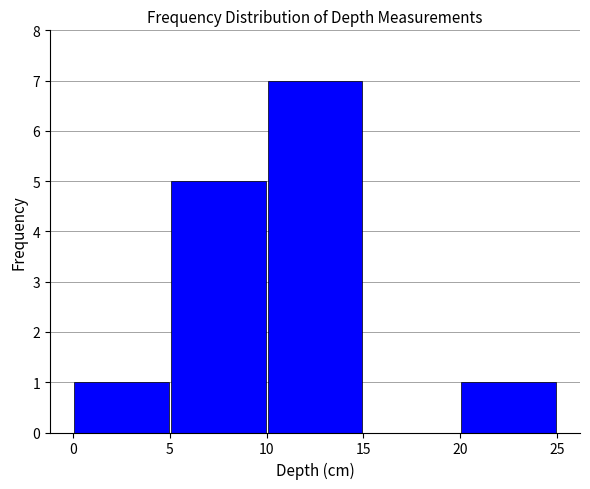

How tall is the bar that spans 5 to 10 on the x-axis? The values are not printed on the chart, so give them approximately, as read against the axis.

5